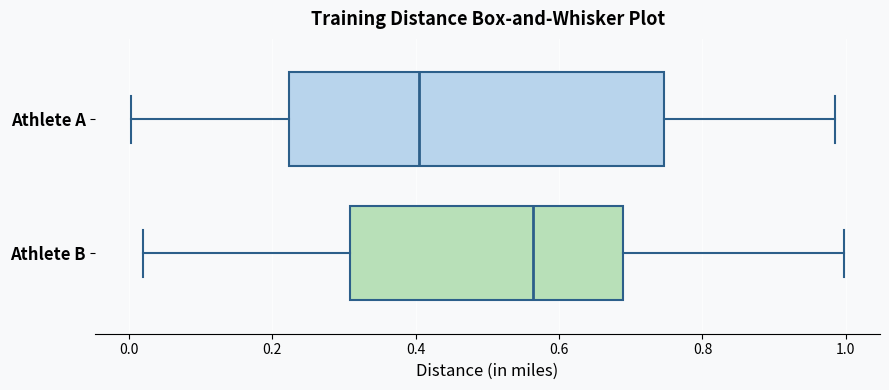

Reading bottom to top, read every box against the x-axis: the position of its median line, the range the box covers, and the ends of its whiskers. The values are not printed on the chart, so give them approximately, as read against the axis.

Athlete B: median 0.56, box 0.30 to 0.68, whiskers 0.02 to 1.00
Athlete A: median 0.40, box 0.22 to 0.74, whiskers 0.00 to 0.98